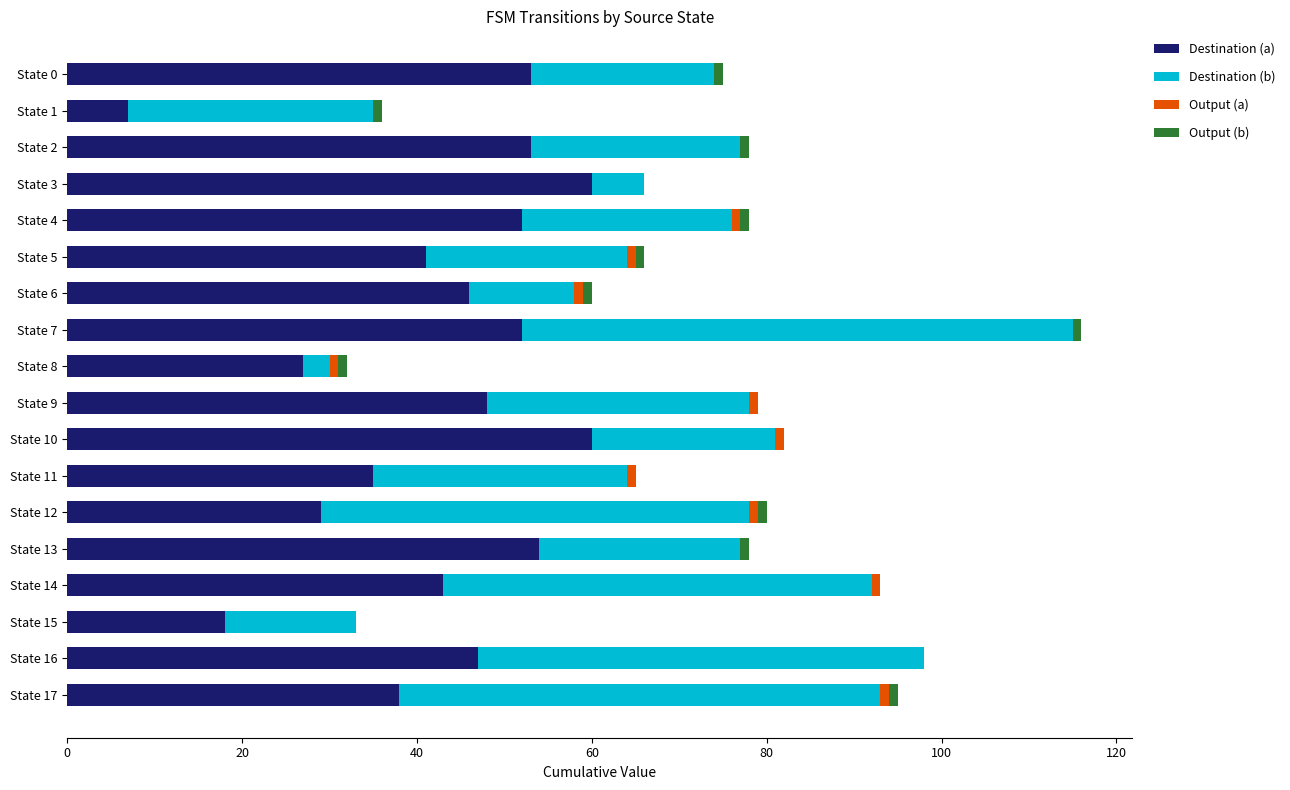

Is it true that Destination (a) equals 29 at State 12?

True